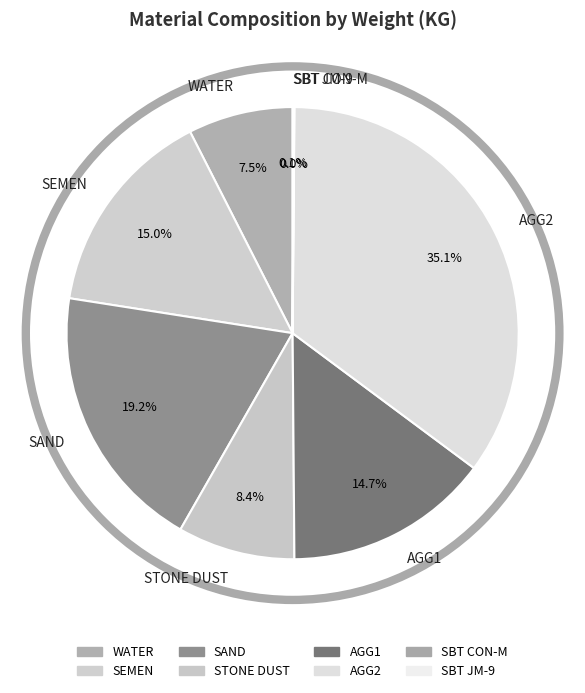

What is the largest slice in the pie chart?

AGG2